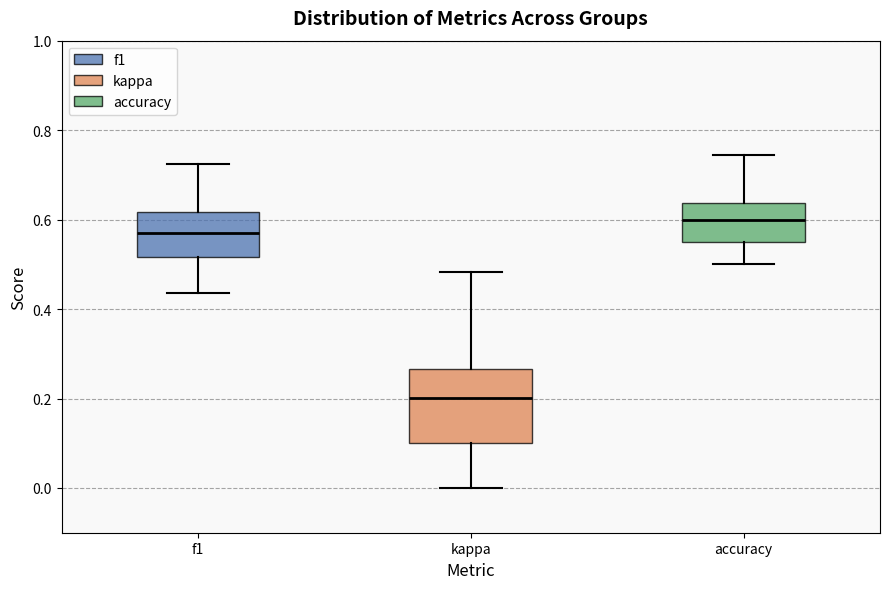

Where is the lower edge of the box for kappa on the y-axis? The values are not printed on the chart, so give them approximately, as read against the axis.

0.10